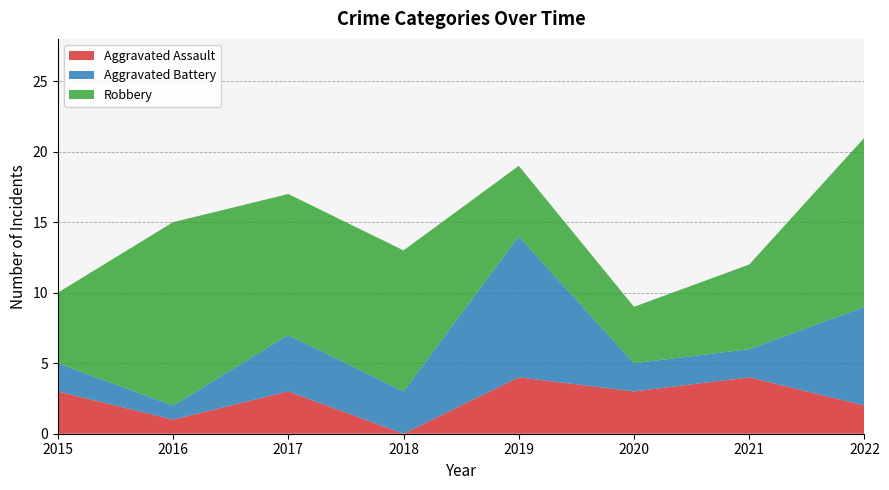

Reading left to right, what are all the values shown in this chart?

Aggravated Assault: 2015=3	2016=1	2017=3	2018=0	2019=4	2020=3	2021=4	2022=2
Aggravated Battery: 2015=2	2016=1	2017=4	2018=3	2019=10	2020=2	2021=2	2022=7
Robbery: 2015=5	2016=13	2017=10	2018=10	2019=5	2020=4	2021=6	2022=12